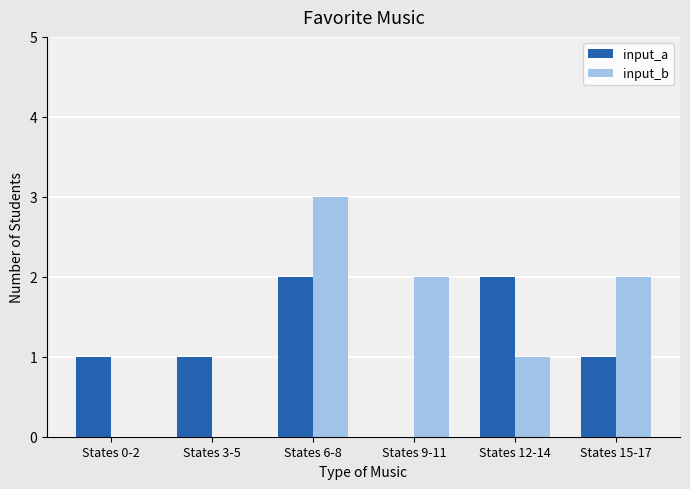

The input_b series shows 0 at States 0-2. True or false?

True